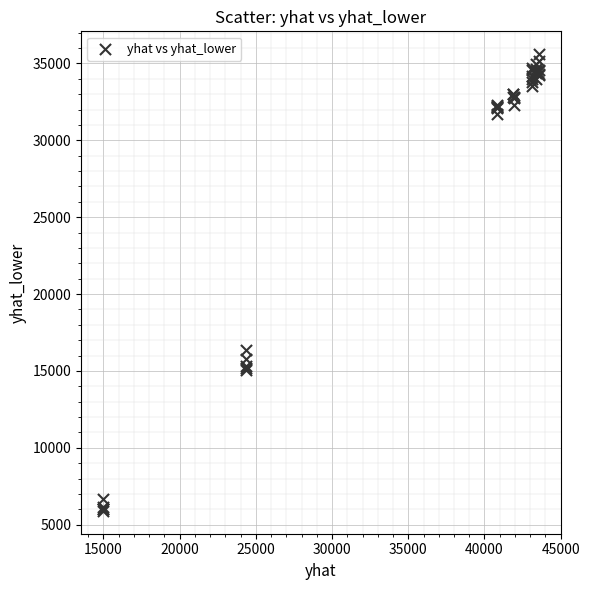

What Y value in the scatter plot is closest to 20751?

16387.2